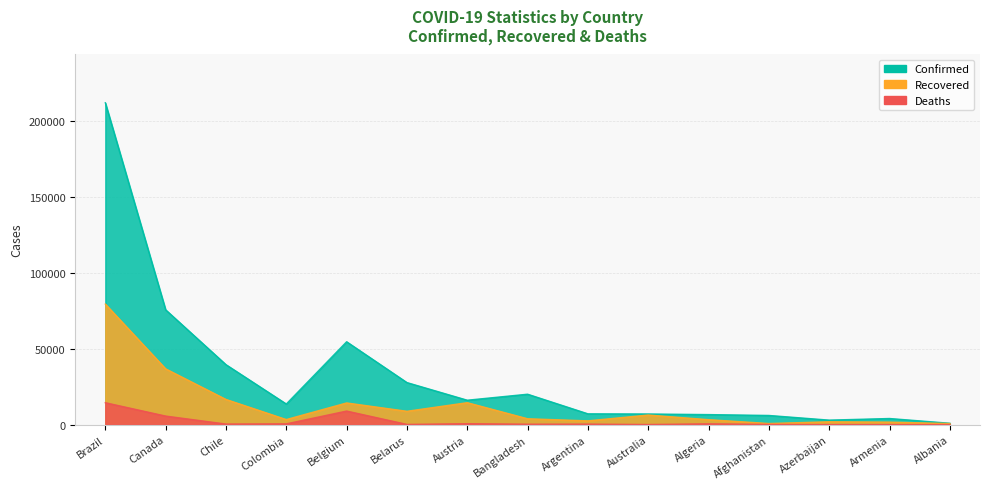

What is the label of the 2nd point from the left?

Canada